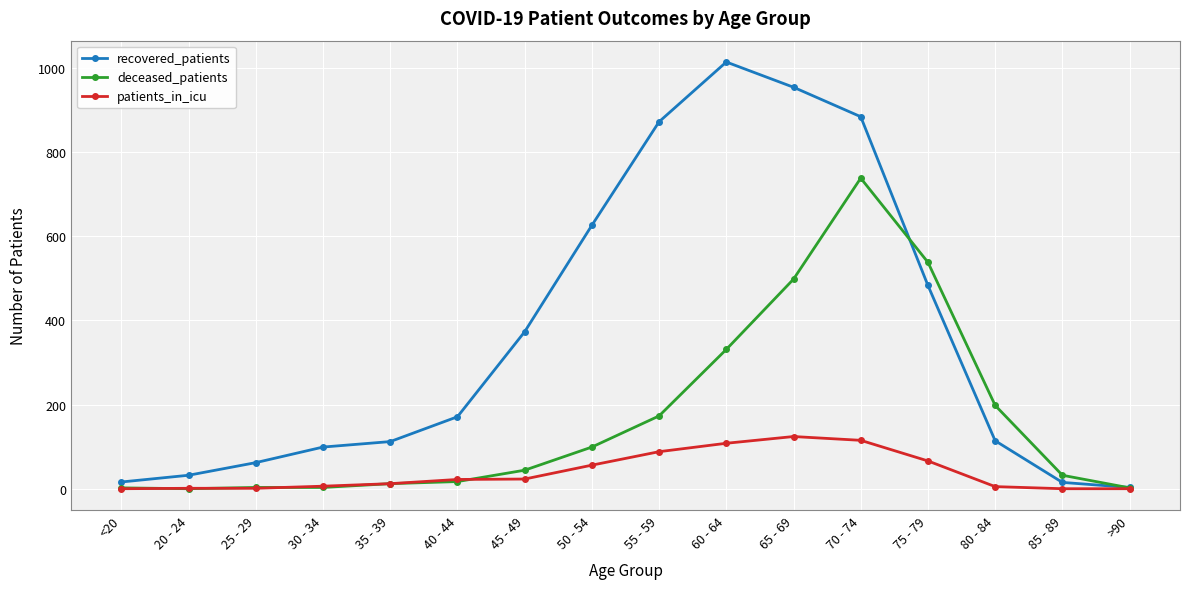

What is the difference between the second highest and second lowest values in the deceased_patients series?

536